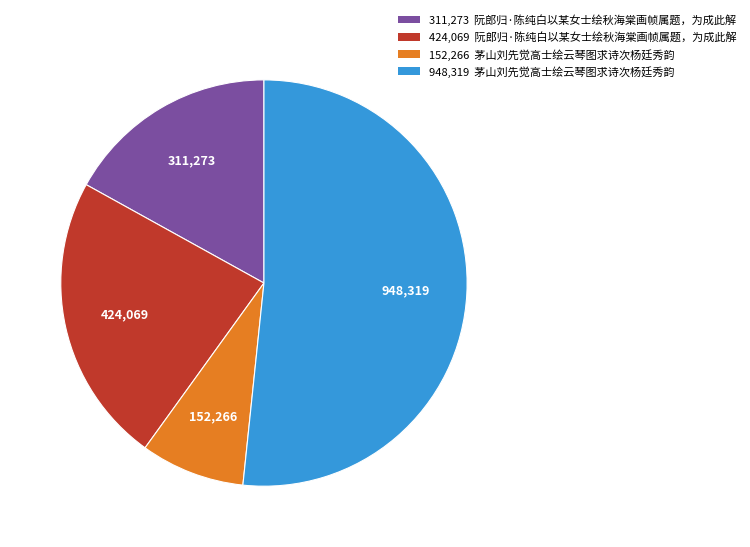

Is there a majority slice in this chart?

Yes